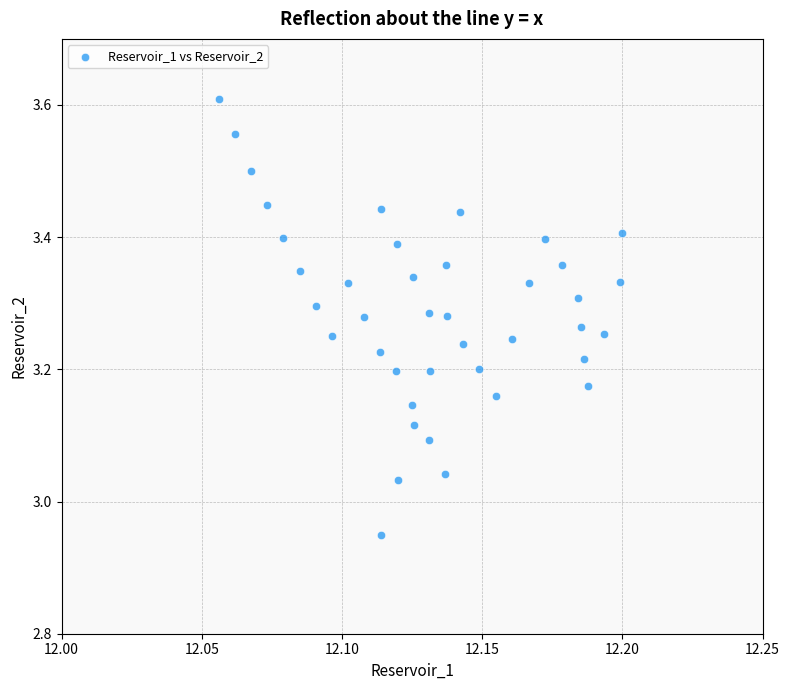

What is the range of Y values (max minus min)?

0.7